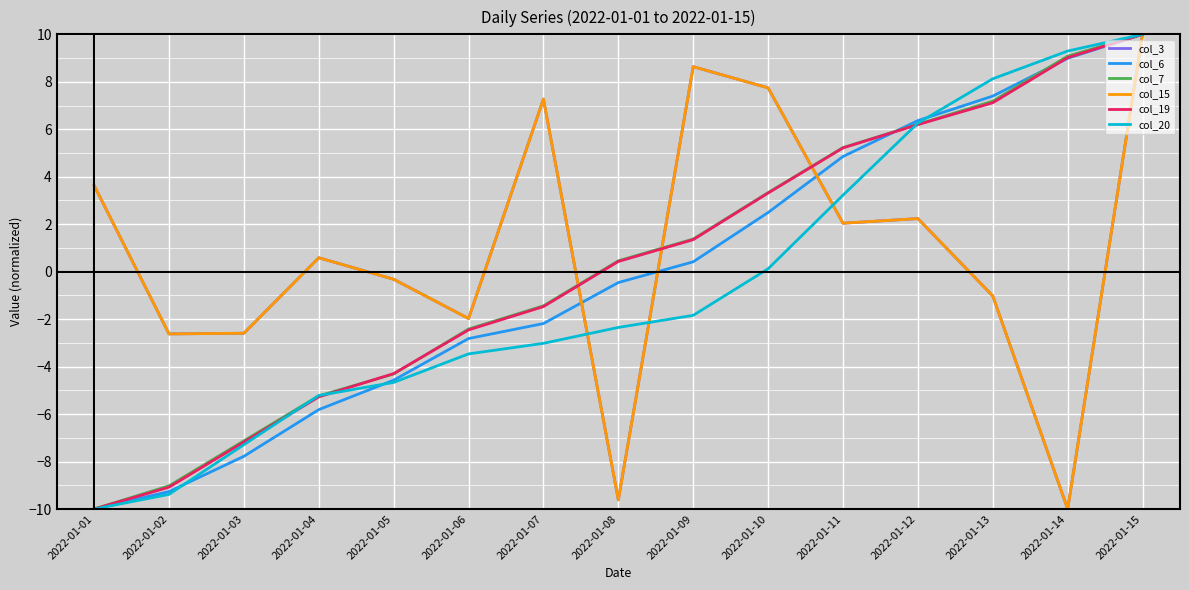

What is the difference between the second highest and minimum values in the col_6 series?

19.0